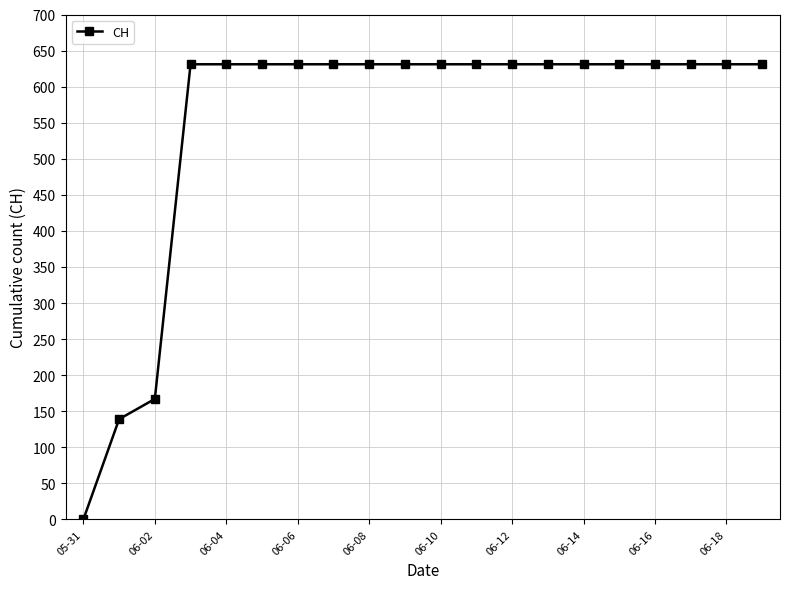

What is the difference between the maximum and second lowest values?

492